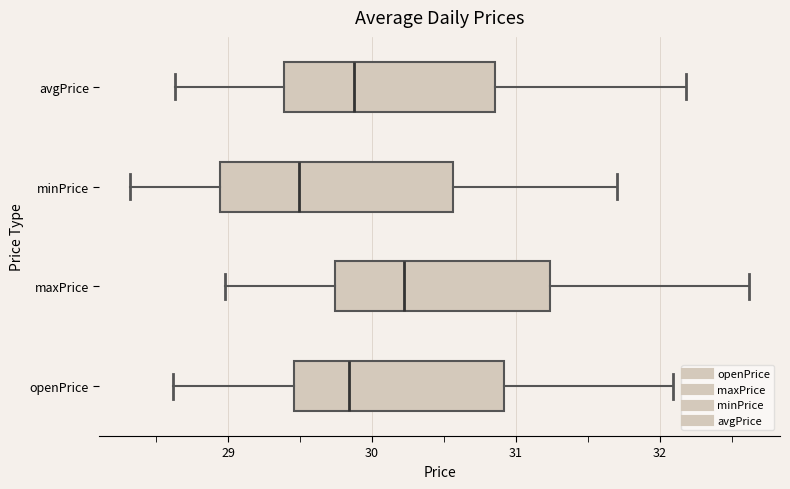

Reading bottom to top, transcribe this box plot: for each box, give where its median line is, the range the box spans, and where its two whiskers end, as read against the x-axis. The values are not printed on the chart, so give them approximately, as read against the axis.

openPrice: median 29.8, box 29.5 to 30.9, whiskers 28.6 to 32.1
maxPrice: median 30.2, box 29.7 to 31.2, whiskers 29.0 to 32.6
minPrice: median 29.5, box 28.9 to 30.6, whiskers 28.3 to 31.7
avgPrice: median 29.9, box 29.4 to 30.9, whiskers 28.6 to 32.2